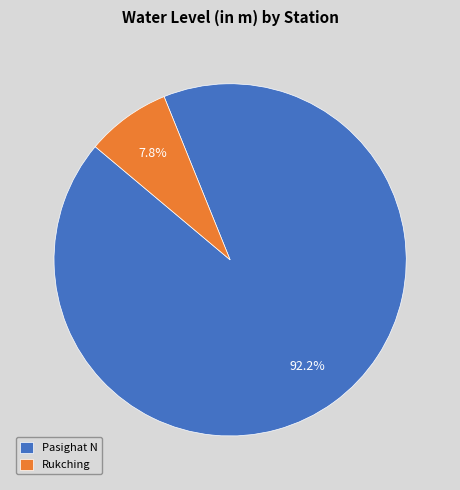

What is the largest slice in the pie chart?

Pasighat N